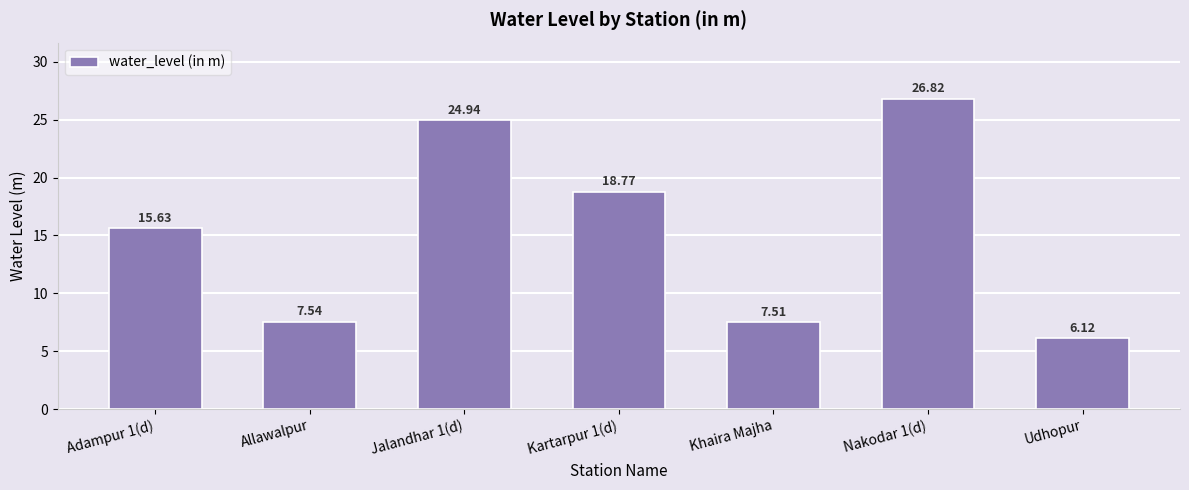

What is the maximum value shown in the chart?

26.8